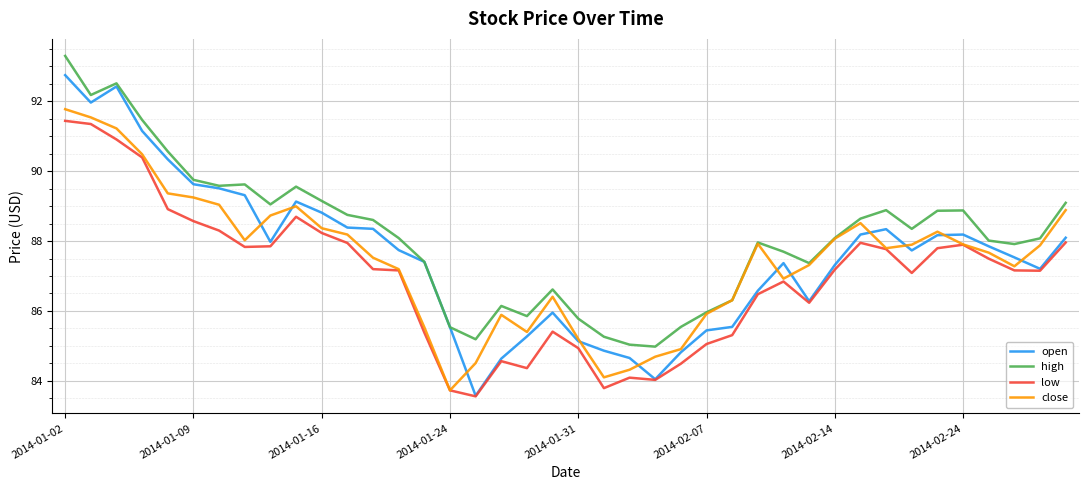

What is the maximum value for close?

91.8